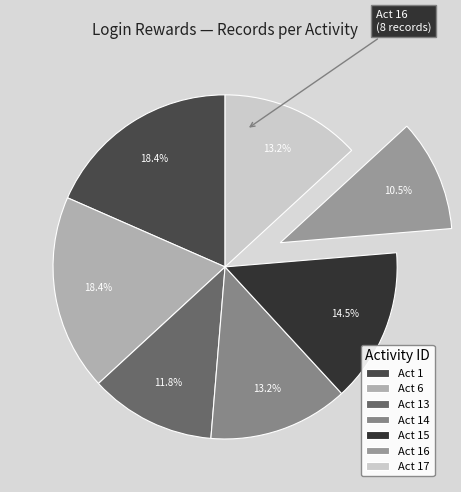

How many slices are in this pie chart?

7